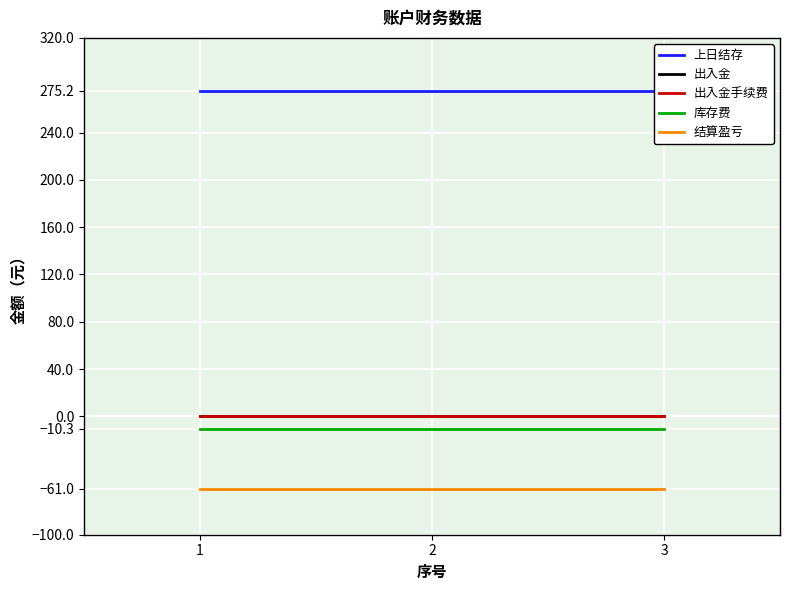

Between 3 and 2, which is larger?

3